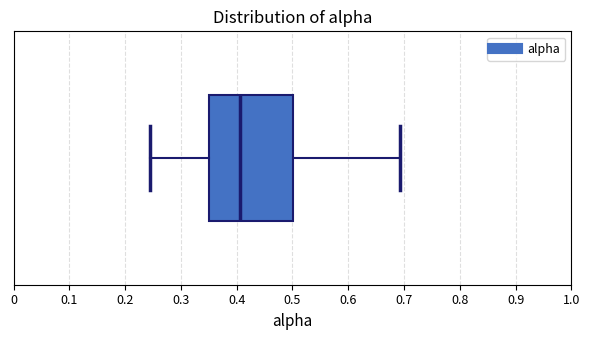

Read this box plot against the x-axis: the position of the median line, the range covered by the box, and the ends of both whiskers. The values are not printed on the chart, so give them approximately, as read against the axis.

median 0.41, box 0.35 to 0.50, whiskers 0.24 to 0.69